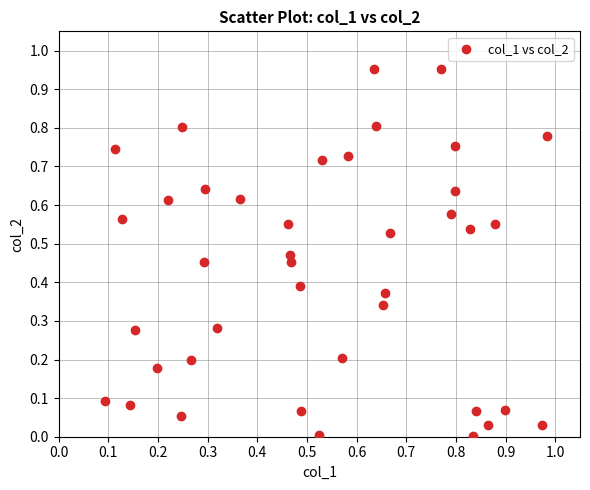

What is the range of X values (max minus min)?

0.9